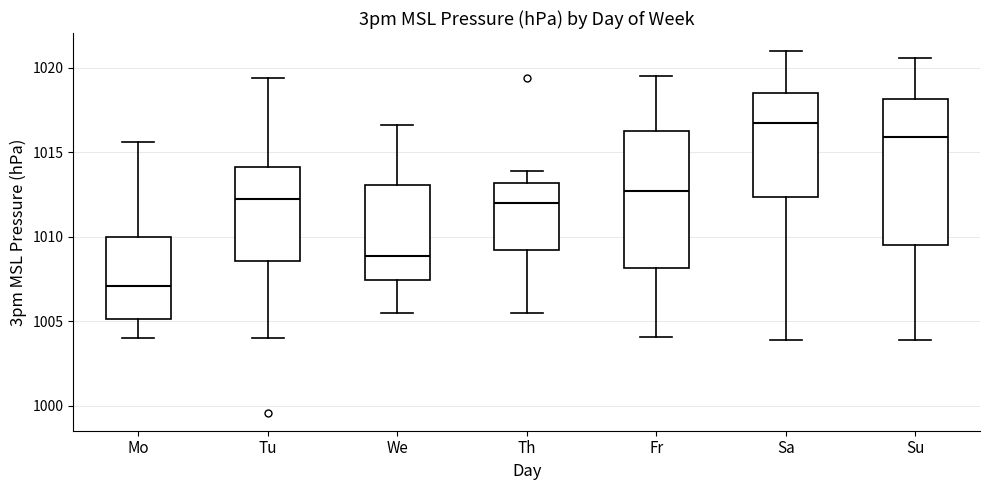

Reading left to right, read every box against the y-axis: the position of its median line, the range the box covers, and the ends of its whiskers. The values are not printed on the chart, so give them approximately, as read against the axis.

Mo: median 1007.0, box 1005.0 to 1010.0, whiskers 1004.0 to 1015.5
Tu: median 1012.5, box 1008.5 to 1014.0, whiskers 1004.0 to 1019.5
We: median 1009.0, box 1007.5 to 1013.0, whiskers 1005.5 to 1016.5
Th: median 1012.0, box 1009.5 to 1013.0, whiskers 1005.5 to 1014.0
Fr: median 1012.5, box 1008.0 to 1016.5, whiskers 1004.0 to 1019.5
Sa: median 1017.0, box 1012.5 to 1018.5, whiskers 1004.0 to 1021.0
Su: median 1016.0, box 1009.5 to 1018.0, whiskers 1004.0 to 1020.5